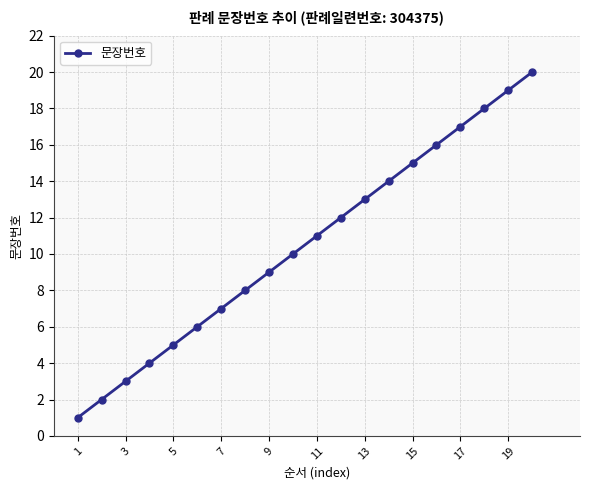

What is the difference between the maximum and minimum values?

19